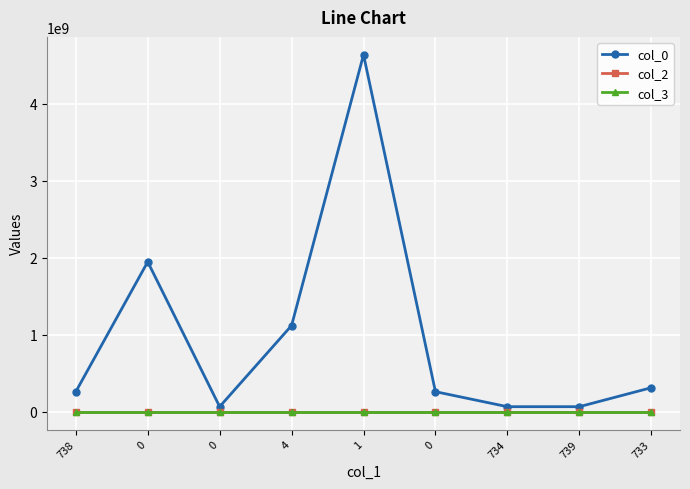

True or false: col_2 and col_3 cross at least once.

False